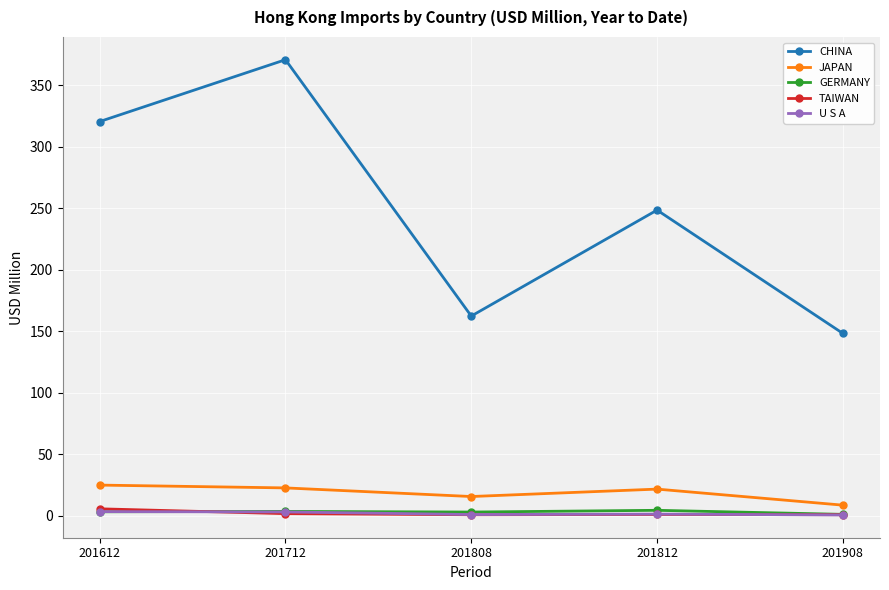

The JAPAN series shows 21.6 at 201812. True or false?

True